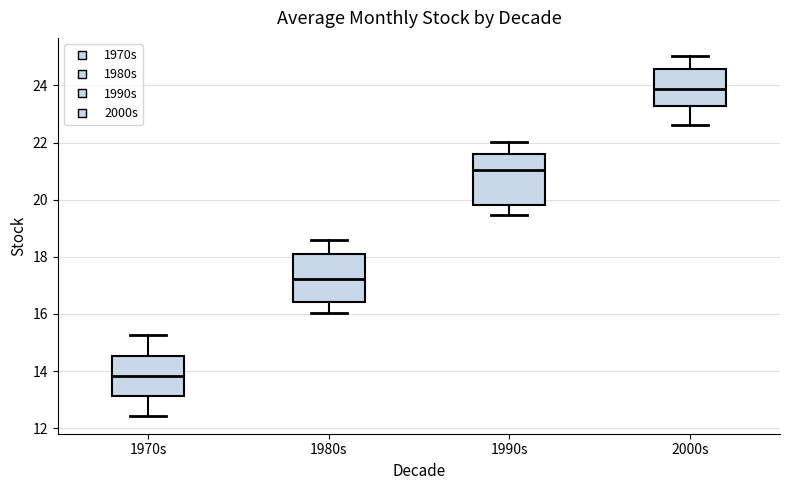

Reading left to right, read every box against the y-axis: the position of its median line, the range the box covers, and the ends of its whiskers. The values are not printed on the chart, so give them approximately, as read against the axis.

1970s: median 13.8, box 13.2 to 14.6, whiskers 12.4 to 15.2
1980s: median 17.2, box 16.4 to 18.0, whiskers 16.0 to 18.6
1990s: median 21.0, box 19.8 to 21.6, whiskers 19.4 to 22.0
2000s: median 23.8, box 23.2 to 24.6, whiskers 22.6 to 25.0